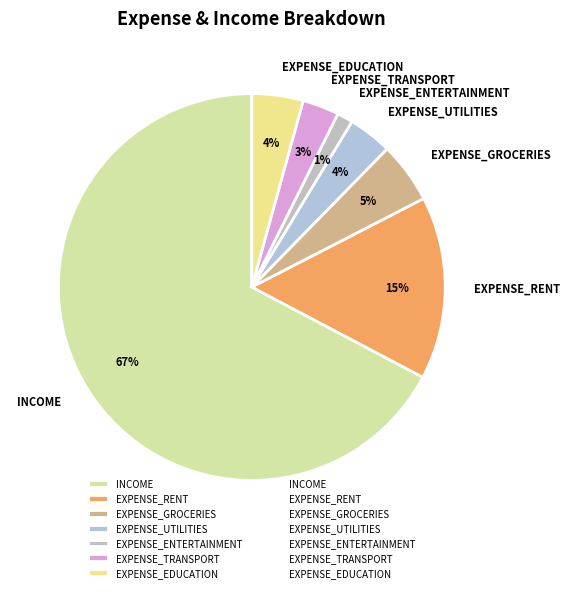

To the nearest percent, what is the difference between the EXPENSE_TRANSPORT and EXPENSE_RENT slice percentages?

12%